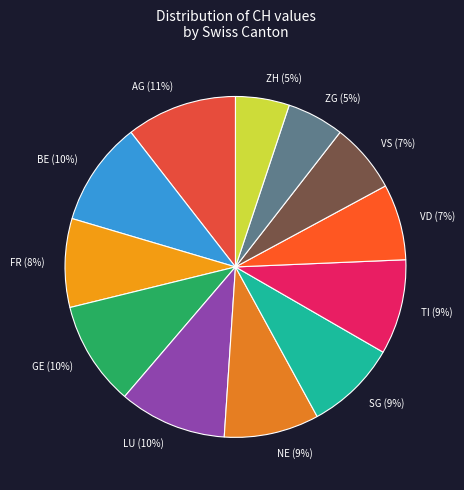

What percentage is the VS slice, to the nearest percent?

7%